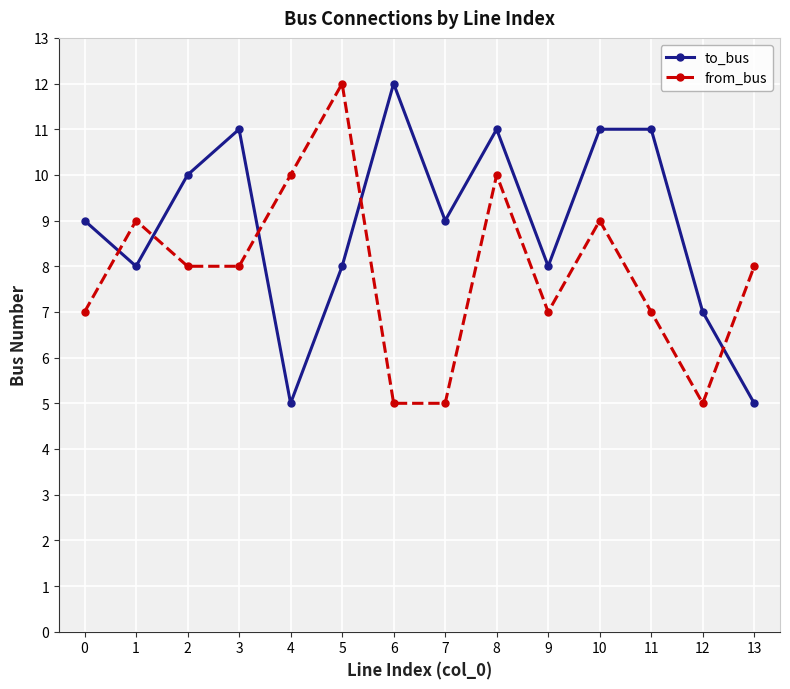

What is the average value of the from_bus series?

8